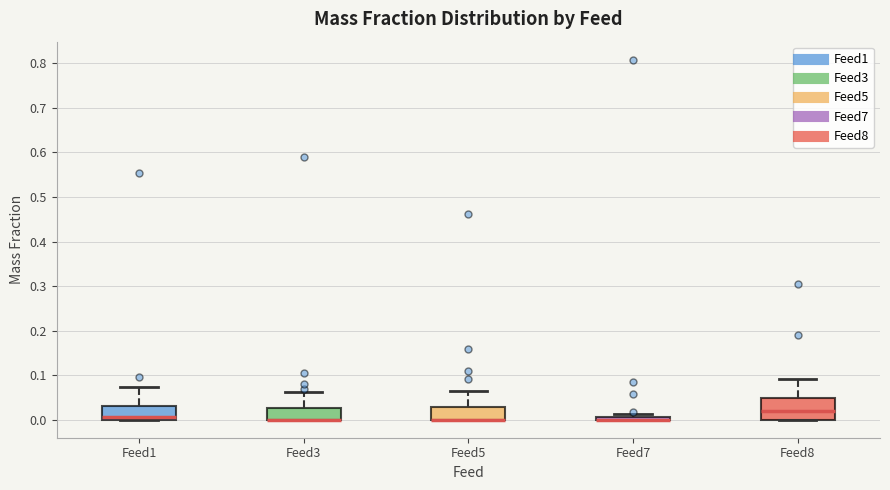

Where is the upper edge of the box for Feed1 on the y-axis? The values are not printed on the chart, so give them approximately, as read against the axis.

0.03